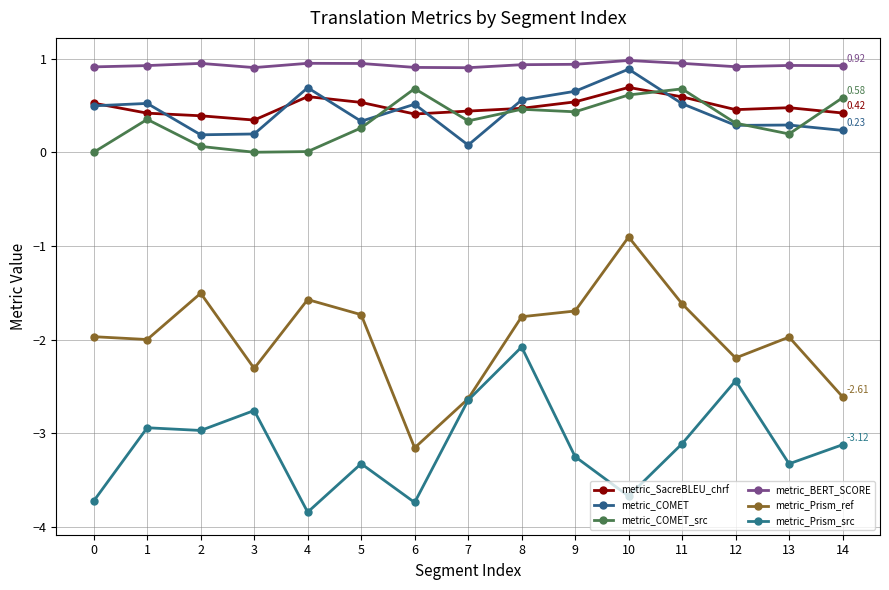

At which category is the sum across all series the highest?

10